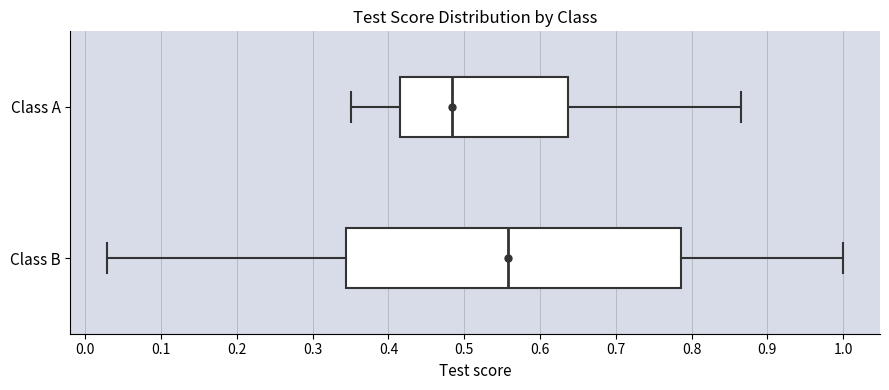

Where does the right whisker of the box for Class A end on the x-axis? The values are not printed on the chart, so give them approximately, as read against the axis.

0.87